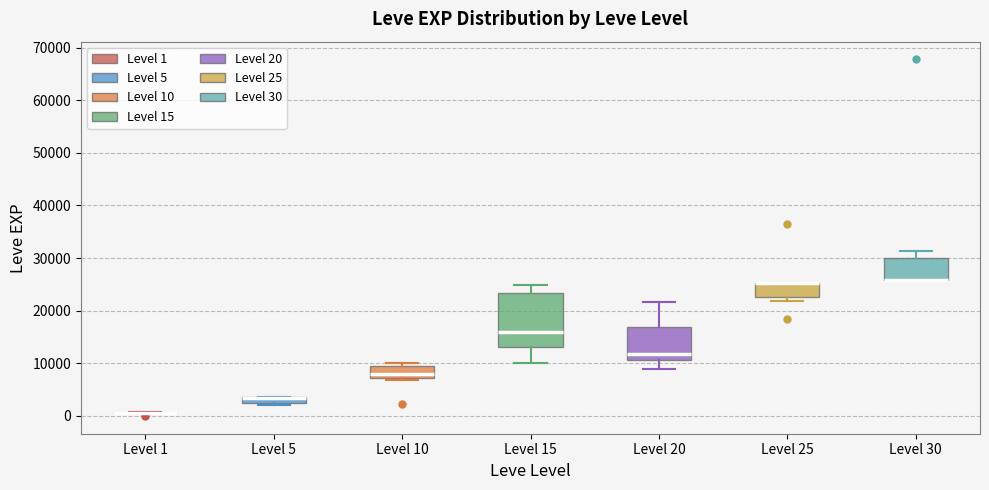

Where is the lower edge of the box for Level 25 on the y-axis? The values are not printed on the chart, so give them approximately, as read against the axis.

23000